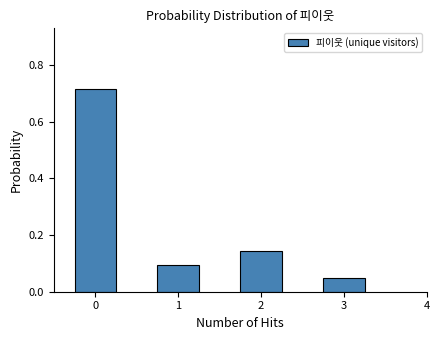

The chart shows a value of 0.2 at 2. True or false?

False